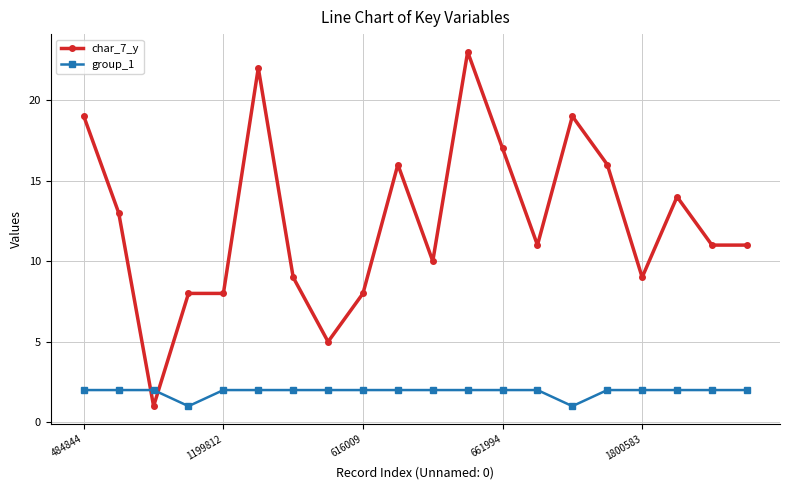

Which series has the widest spread of values?

char_7_y